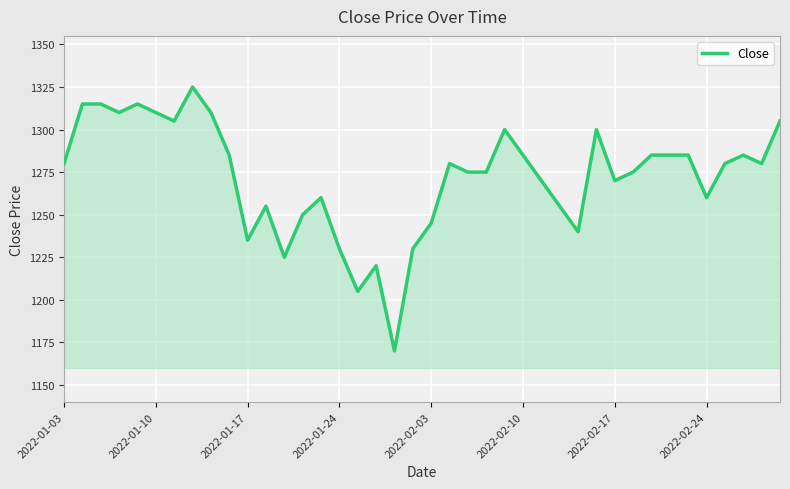

What is the smallest value displayed?

1170